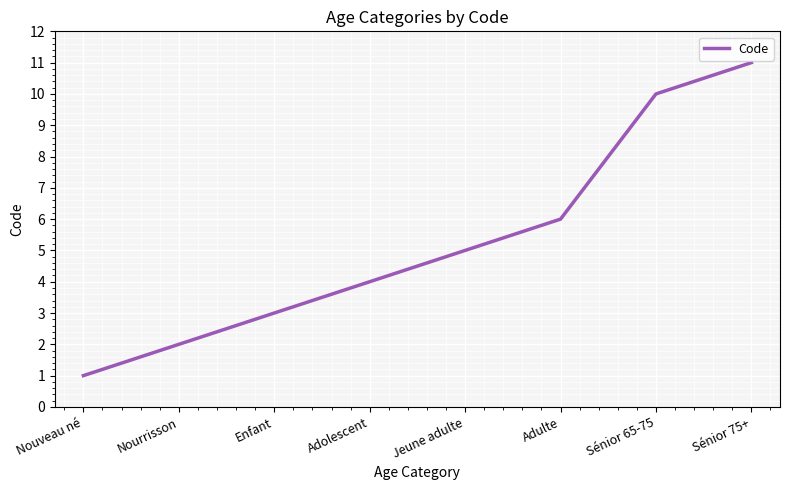

What is the change in value from Jeune adulte to Adulte?

+1